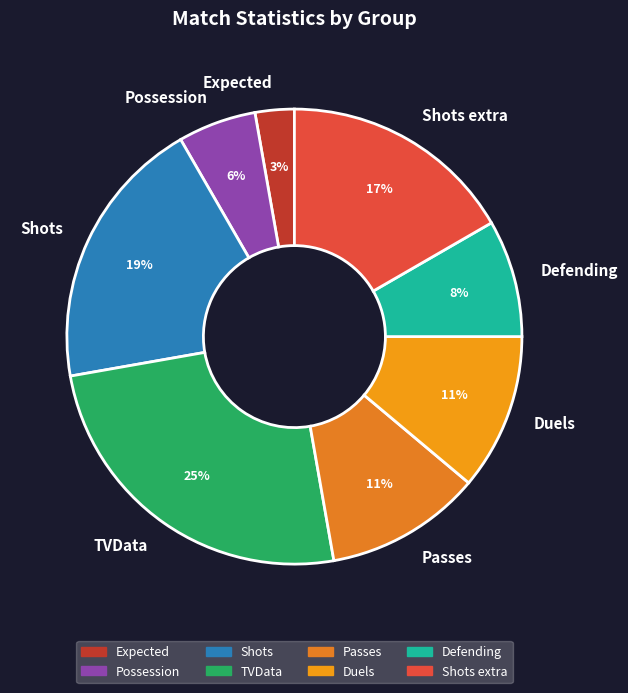

True or false: Possession accounts for 19% of the total.

False